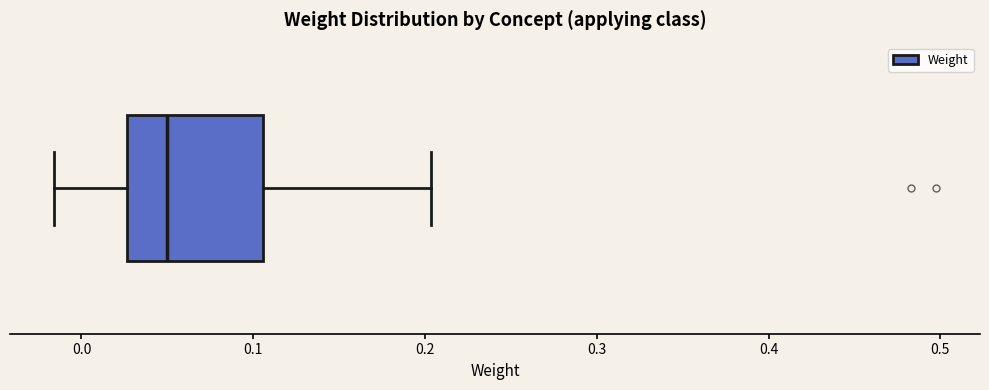

Read this box plot against the x-axis: the position of the median line, the range covered by the box, and the ends of both whiskers. The values are not printed on the chart, so give them approximately, as read against the axis.

median 0.05, box 0.03 to 0.11, whiskers -0.02 to 0.20